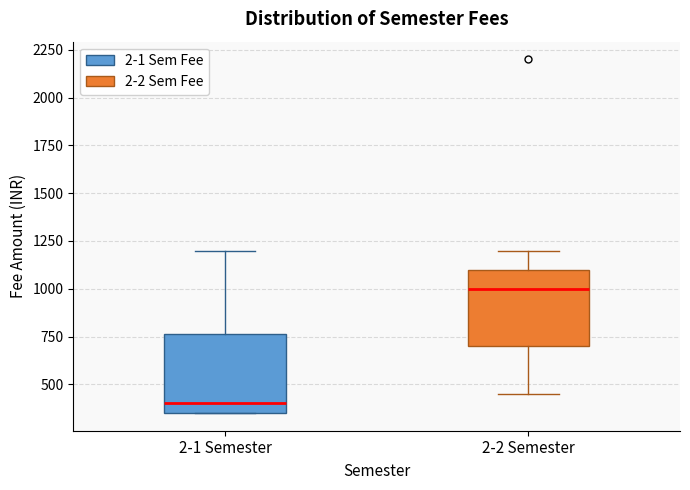

Which box's median line is the lowest?

2-1 Semester